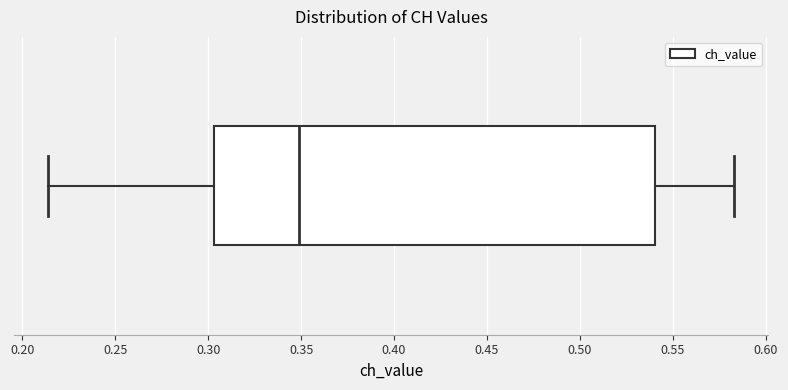

Read this box plot against the x-axis: the position of the median line, the range covered by the box, and the ends of both whiskers. The values are not printed on the chart, so give them approximately, as read against the axis.

median 0.350, box 0.305 to 0.540, whiskers 0.215 to 0.585